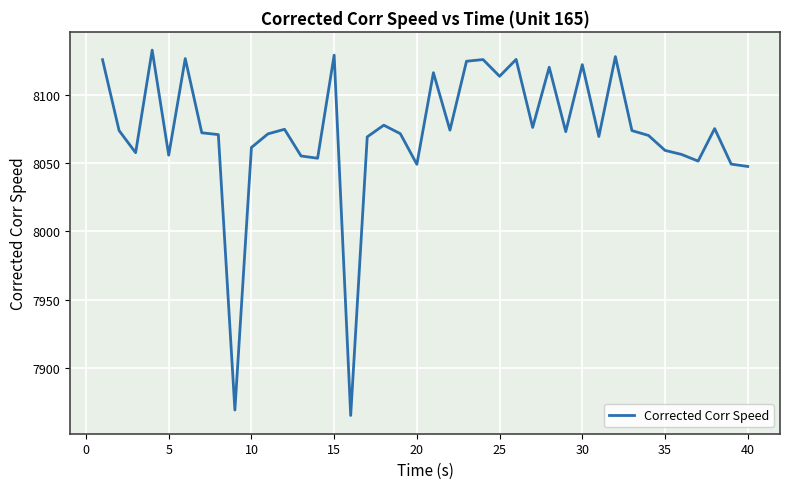

What is the maximum value shown in the chart?

8132.6